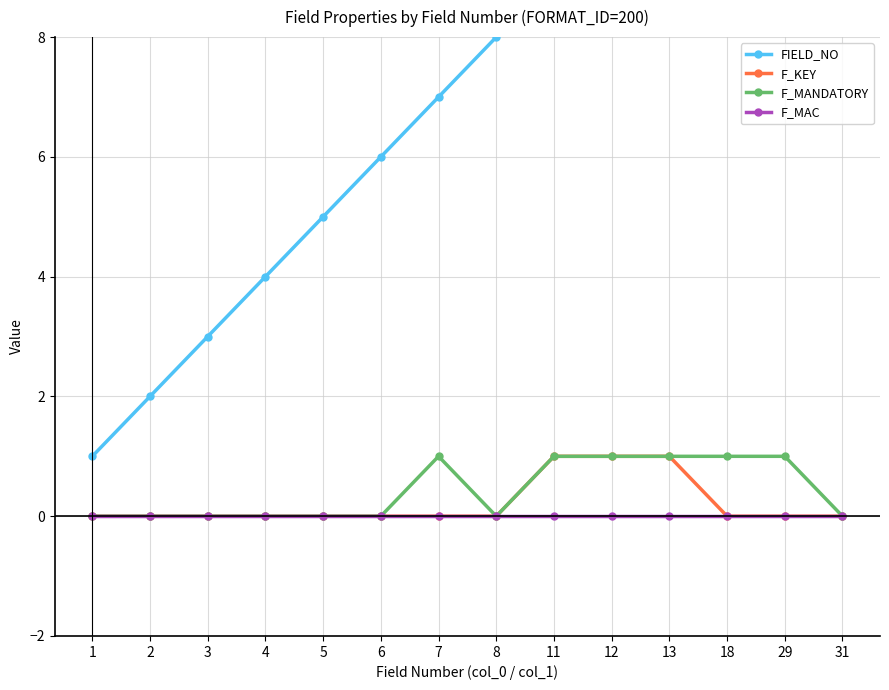

In F_MANDATORY, how many points are lower than both neighbors (excluding endpoints)?

1